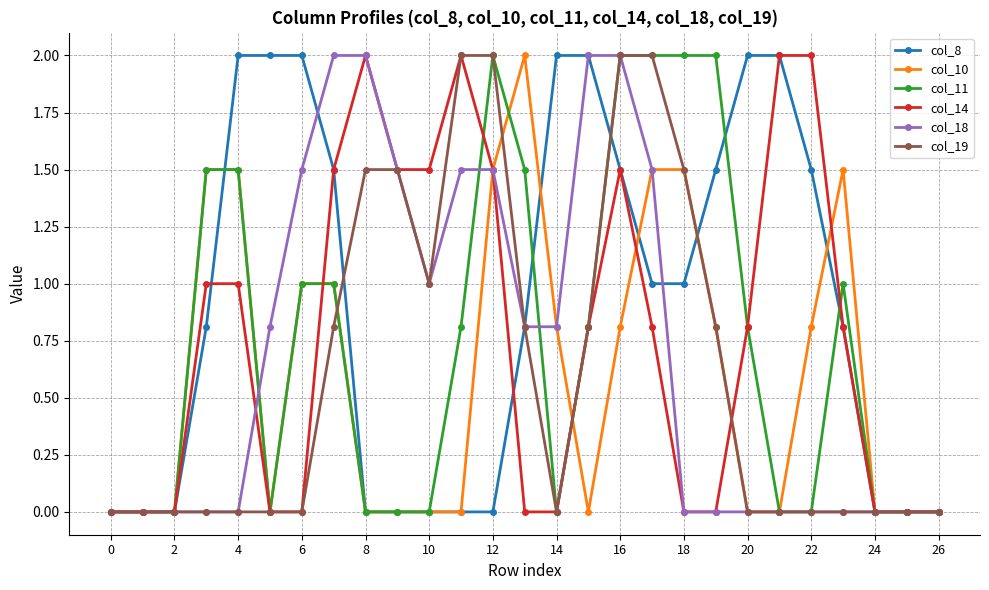

Which series has the largest total across all categories?

col_8